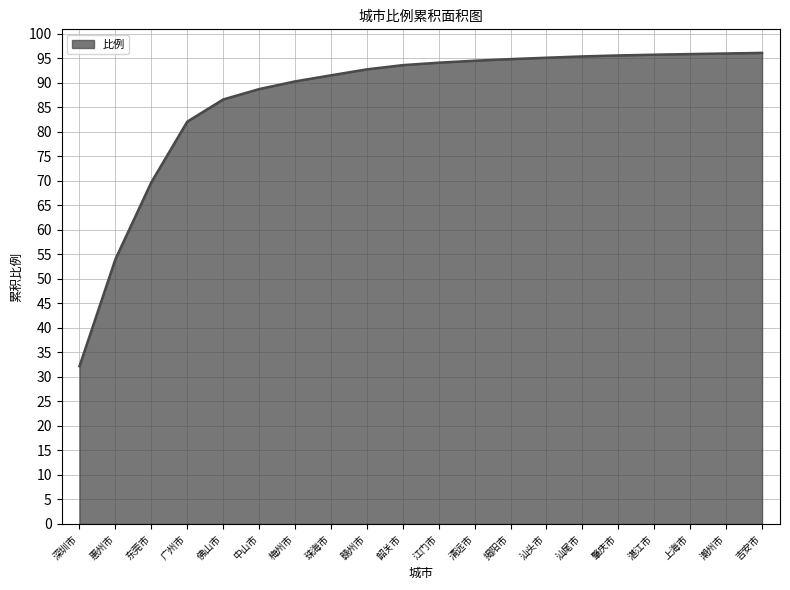

At which label is the value closest to 64?

东莞市